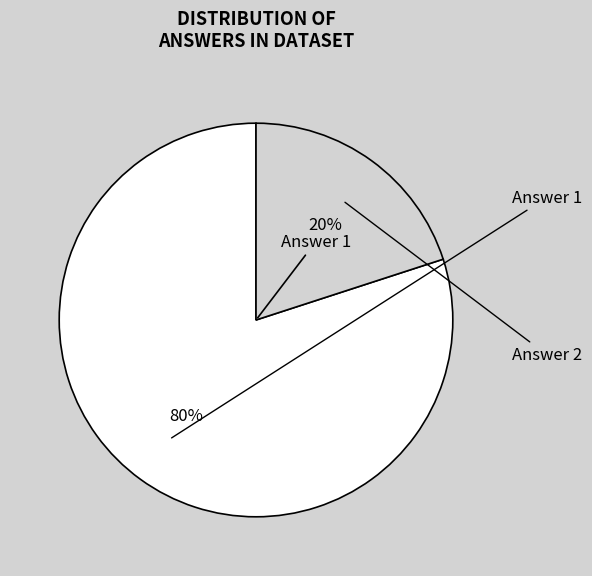

To the nearest percent, what is the difference between the largest and smallest slice percentages?

60%